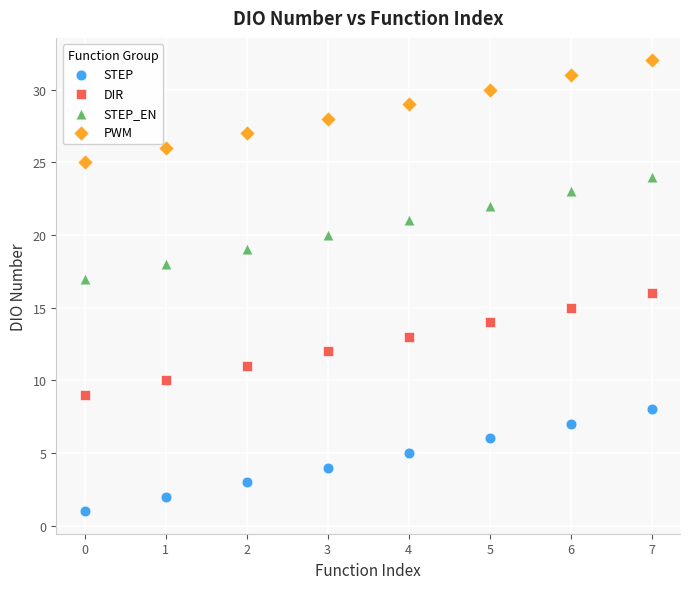

Which series contains the highest Y value?

PWM